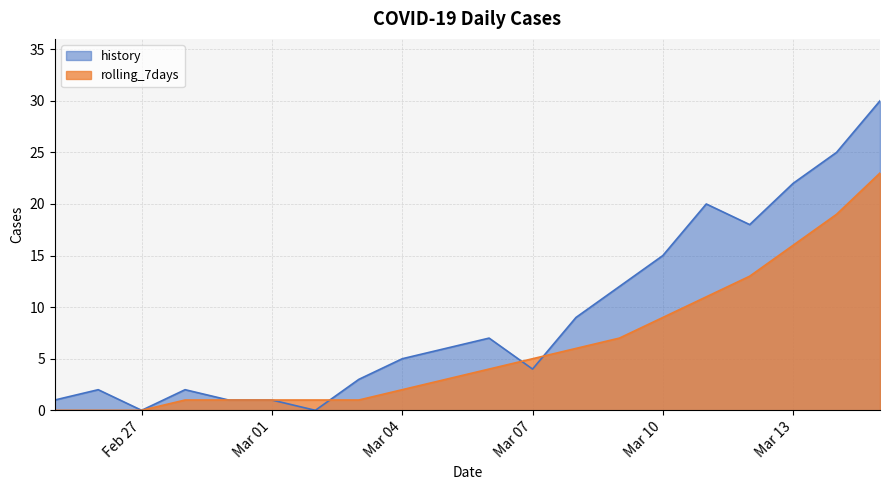

What is the label of the 10th point from the left?

2020-03-05